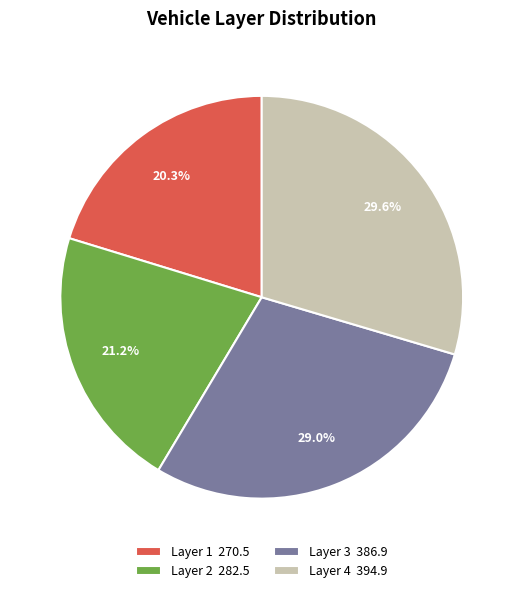

Approximately how many times larger is the value at Layer 2 282.5 compared to Layer 3 386.9?

0.7